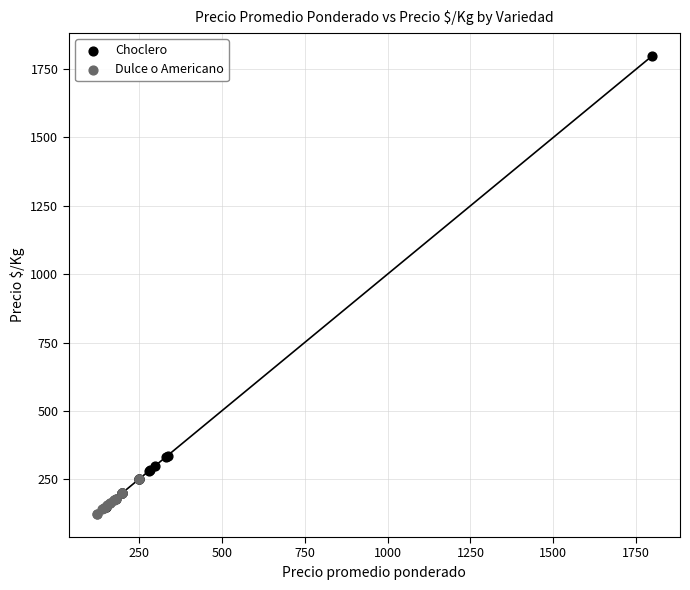

Which series has the widest spread of Y values?

Choclero